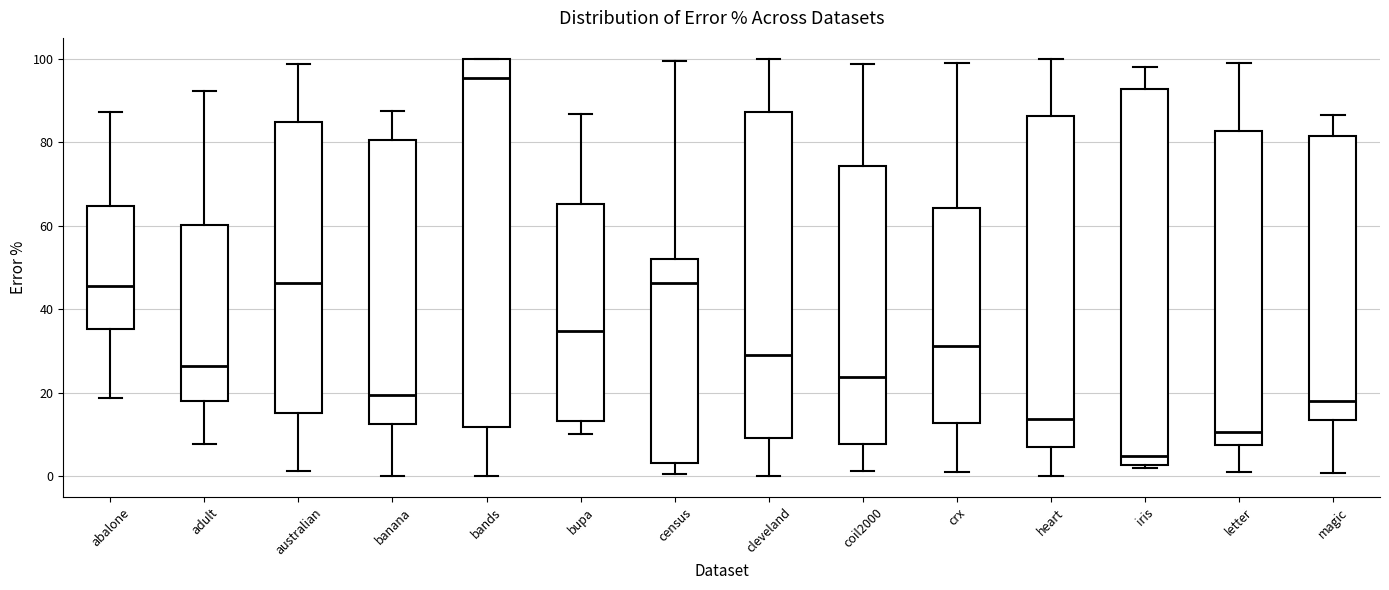

Where is the upper edge of the box for census on the y-axis? The values are not printed on the chart, so give them approximately, as read against the axis.

52